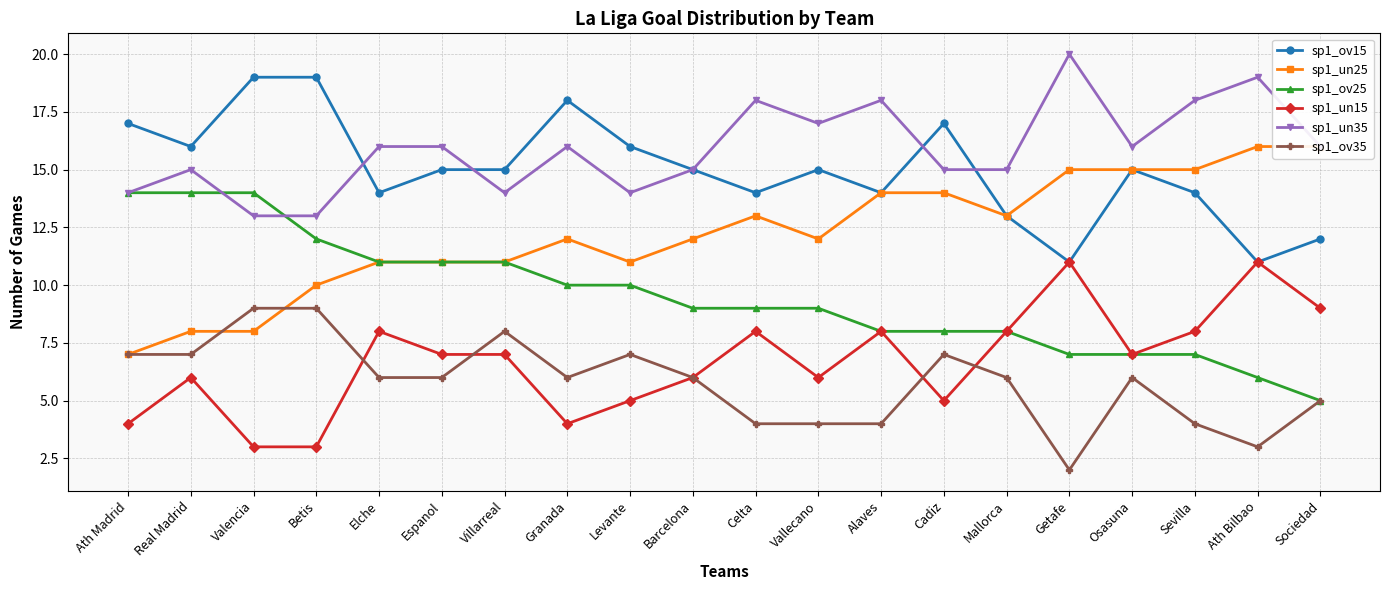

What is the average value of the sp1_ov15 series?

15